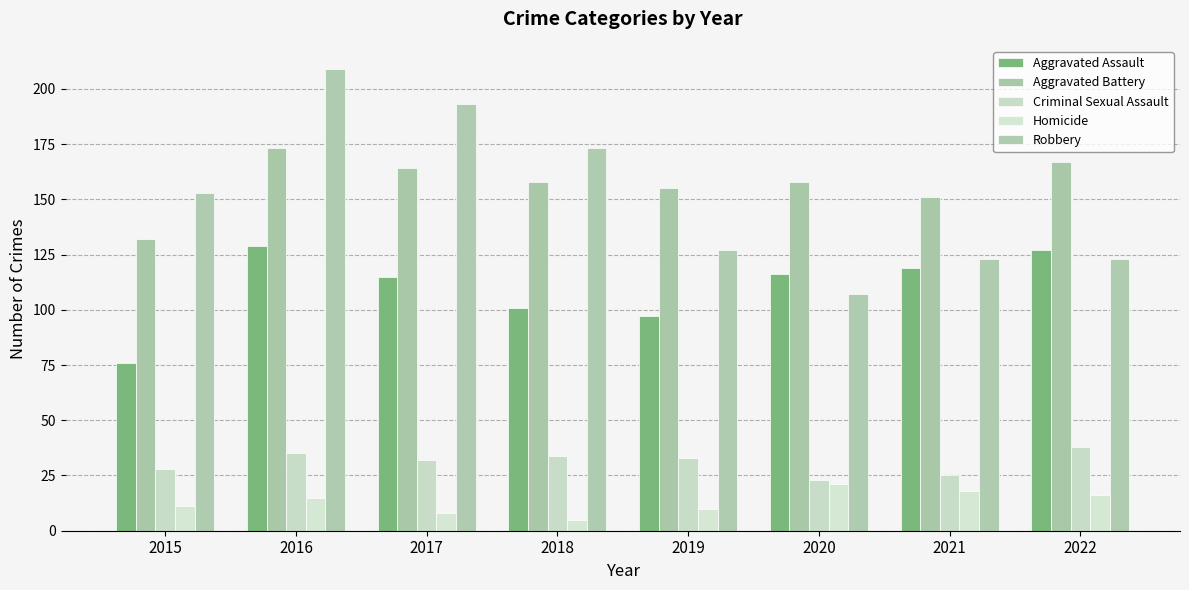

Which category has the lowest value in the Homicide series?

2018